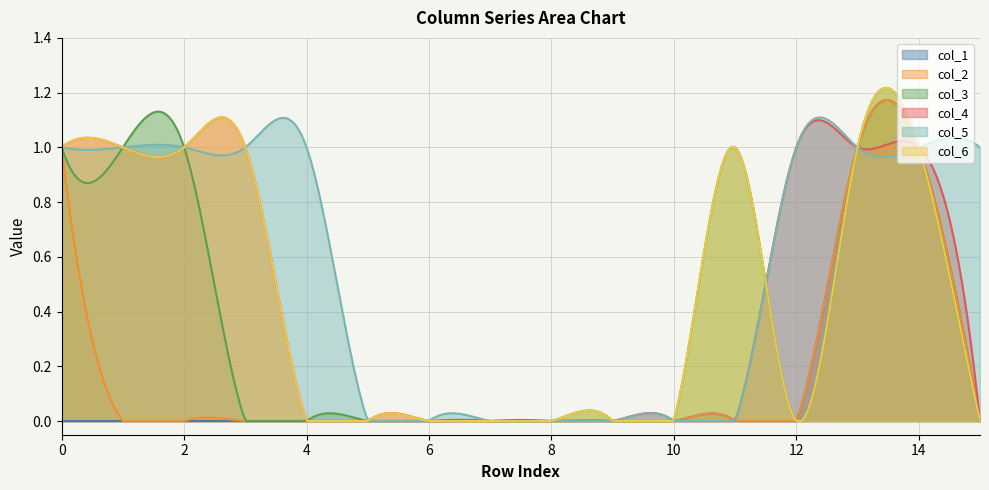

What is the value of the col_1 point at the 14th from the left?

1